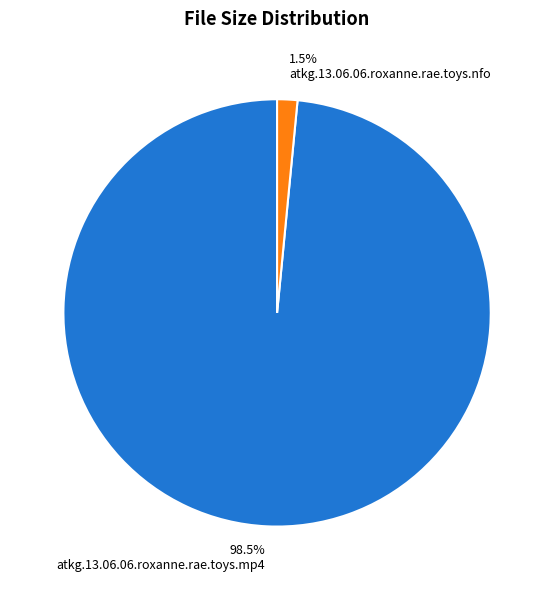

Is the sum of atkg.13.06.06.roxanne.rae.toys.mp4 and atkg.13.06.06.roxanne.rae.toys.nfo greater than half?

Yes